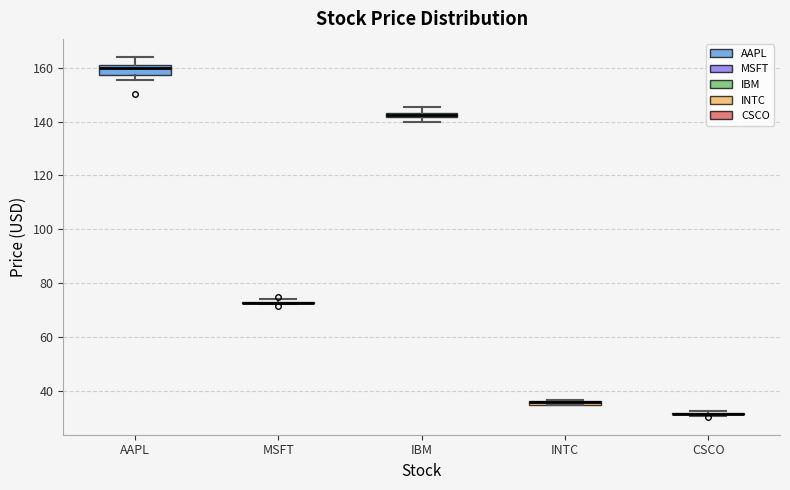

Which box is the tallest, from its lower edge to its upper edge?

AAPL